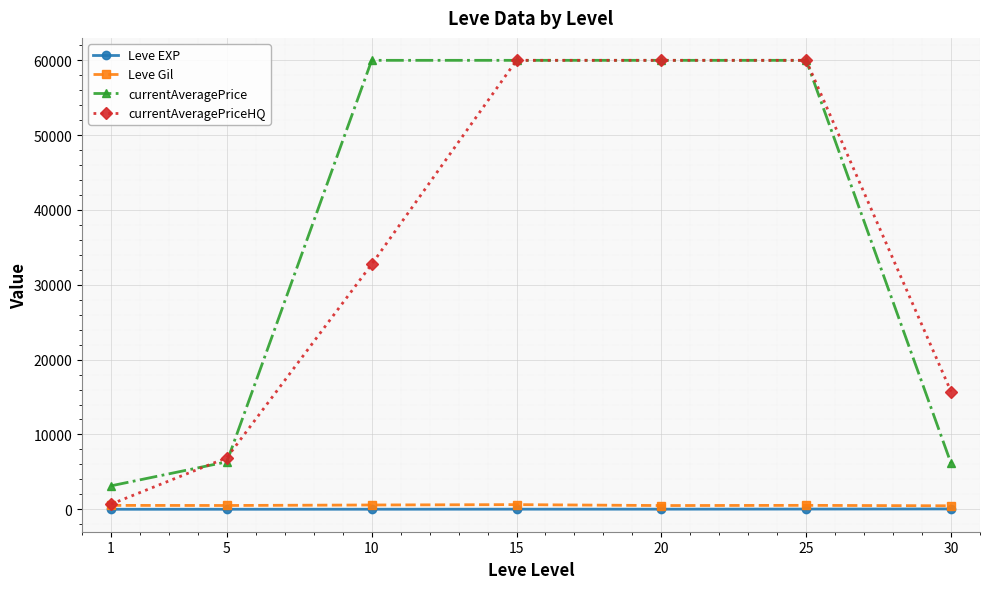

How many lines are shown in the chart?

4